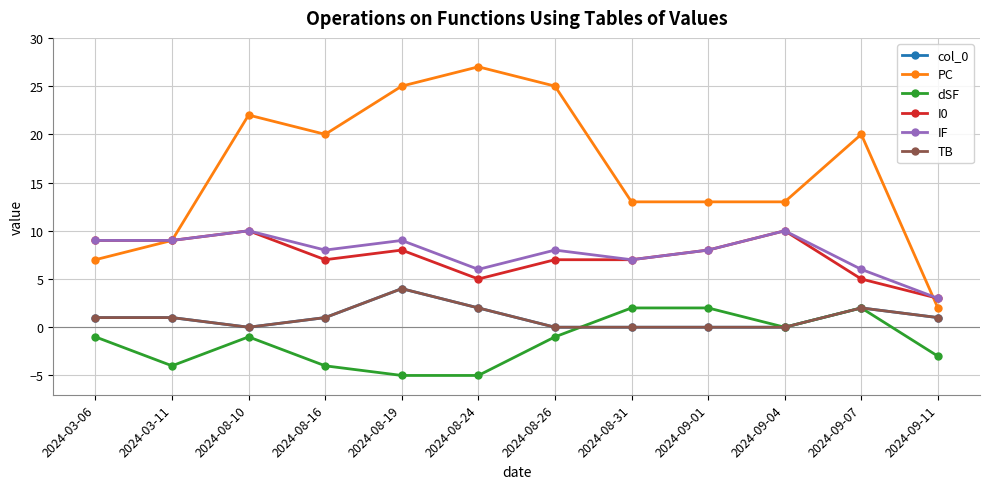

Rank the series at 2024-03-06 from highest to lowest value.

I0, IF, PC, col_0, TB, dSF